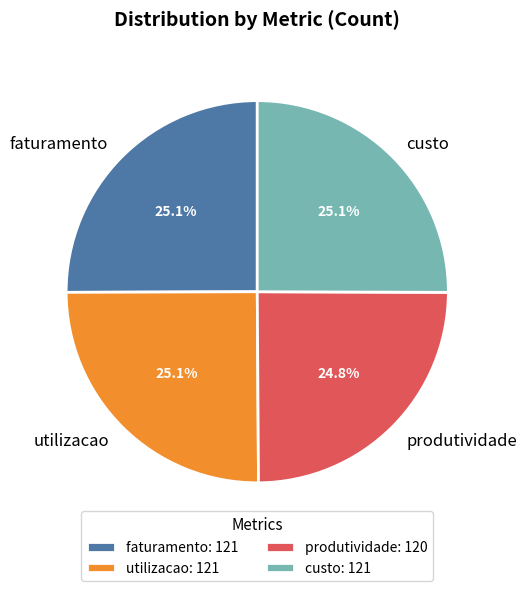

To the nearest percent, what portion does utilizacao represent?

25%